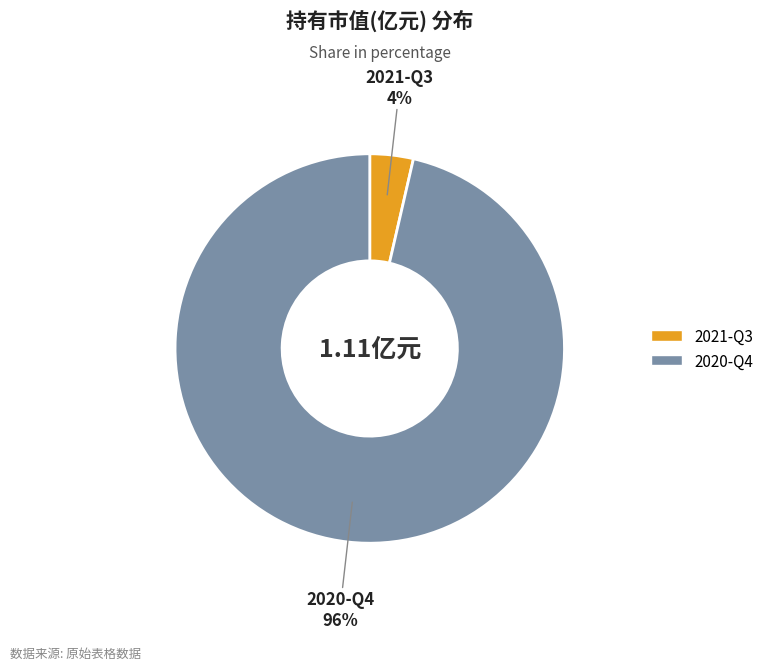

To the nearest percent, what is the average slice percentage?

50%